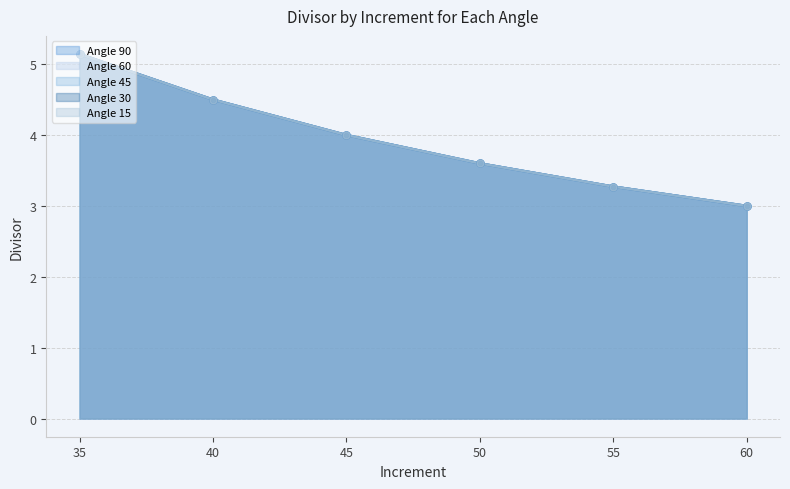

The value of Angle 90 at 50 is 3.6. True or false?

True